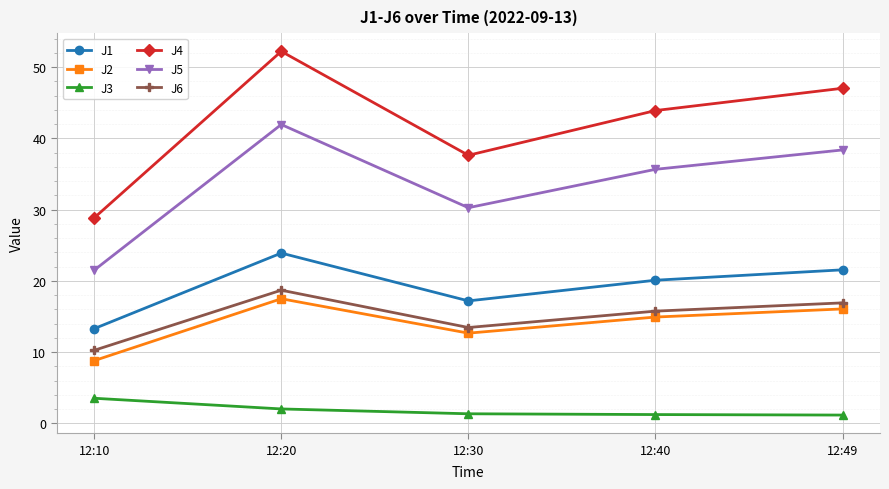

In J5, how many points are higher than both neighbors (excluding endpoints)?

1